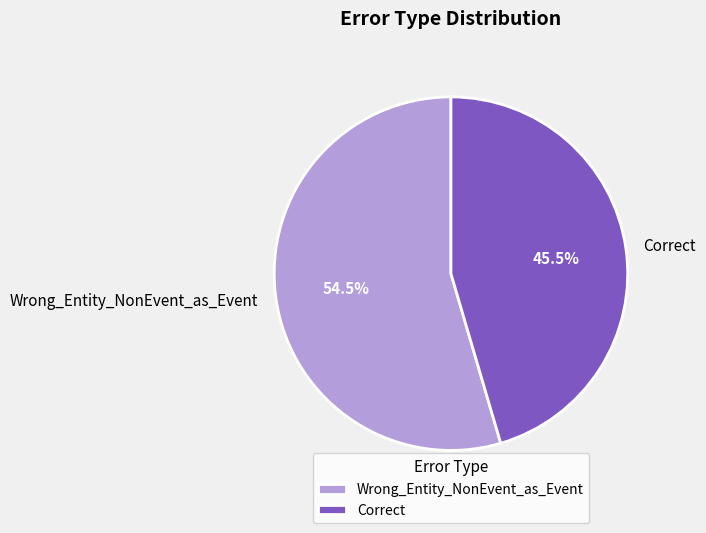

To the nearest percent, what is the average slice percentage?

50%